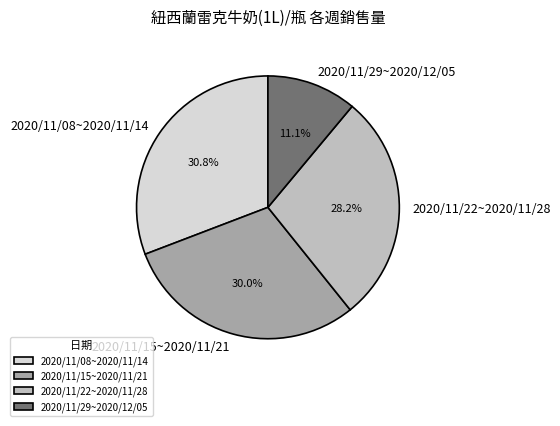

Is it true that 2020/11/29~2020/12/05 is 11% of the pie?

True